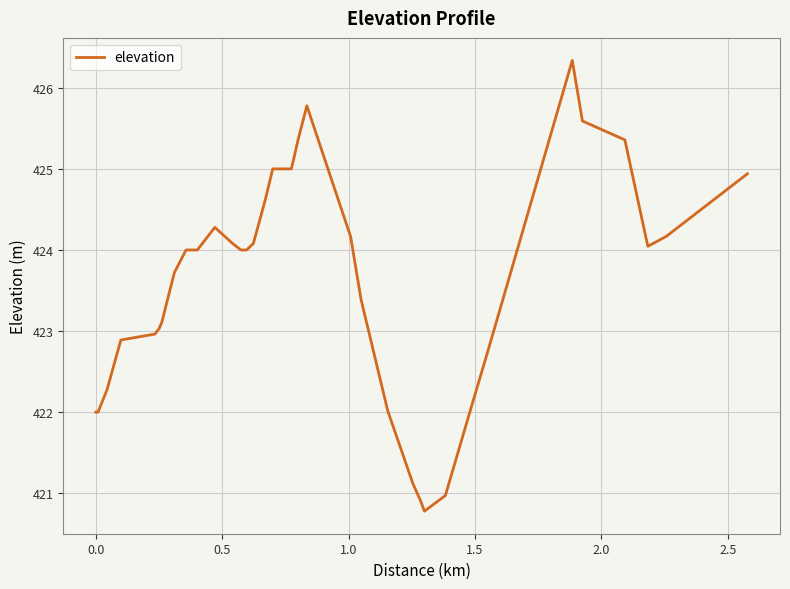

What is the difference between the maximum and minimum values?

5.6